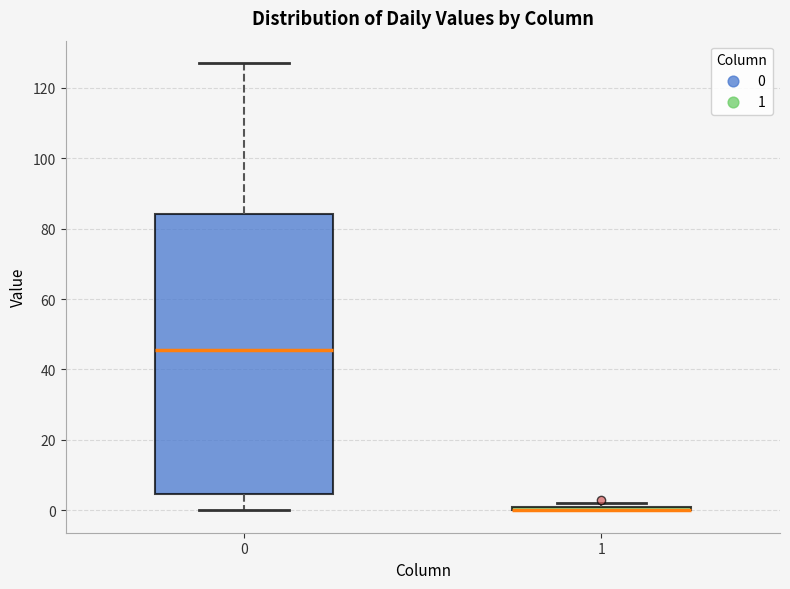

Where is the lower edge of the box at x = 1 on the y-axis? The values are not printed on the chart, so give them approximately, as read against the axis.

0